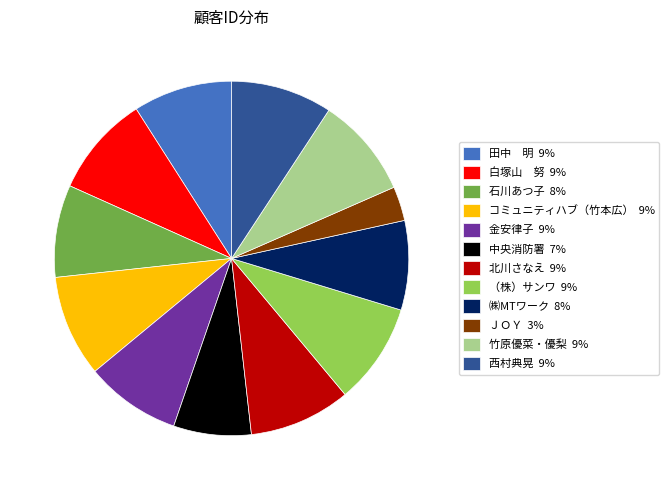

Which has a higher value, 白塚山 努 9% or ＪＯＹ 3%?

白塚山 努 9%